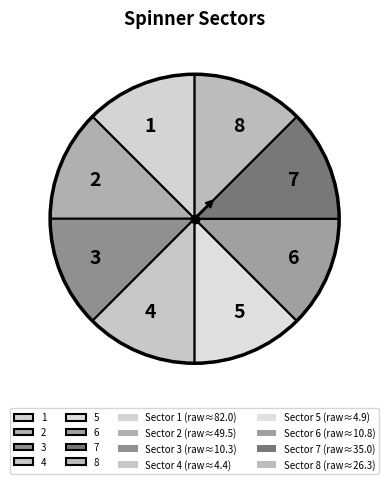

Combined, do 5 and 7 account for over 50%?

No